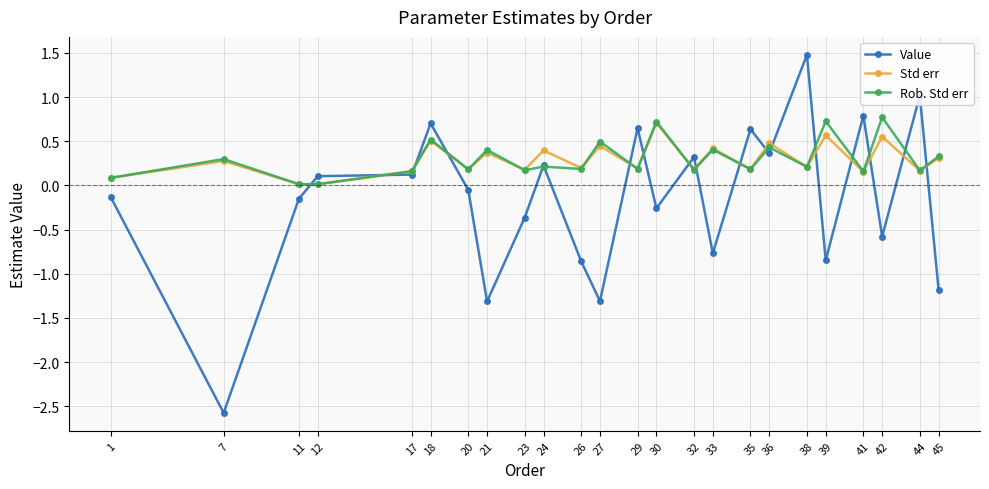

Is the value of Std err at 32 greater than the value of Value at 39?

Yes